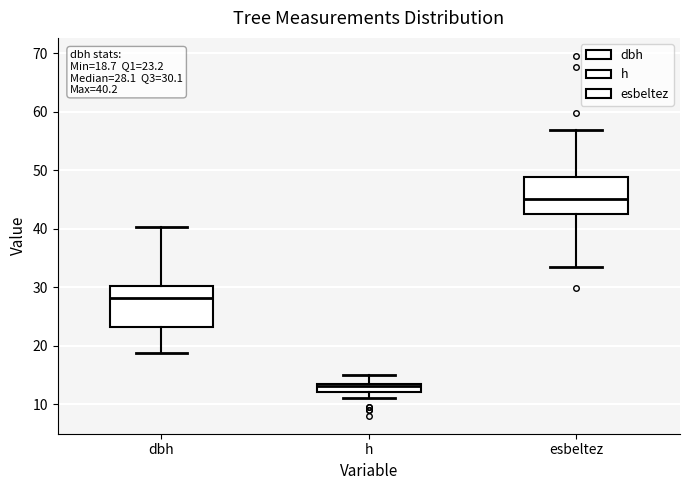

Which box has the lowest median line?

h